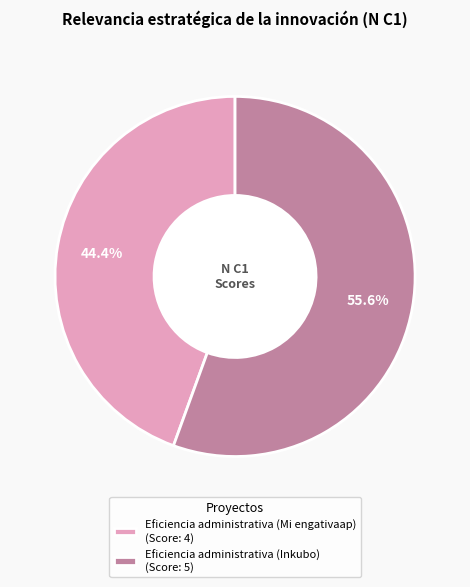

Does any single category account for the majority?

Yes